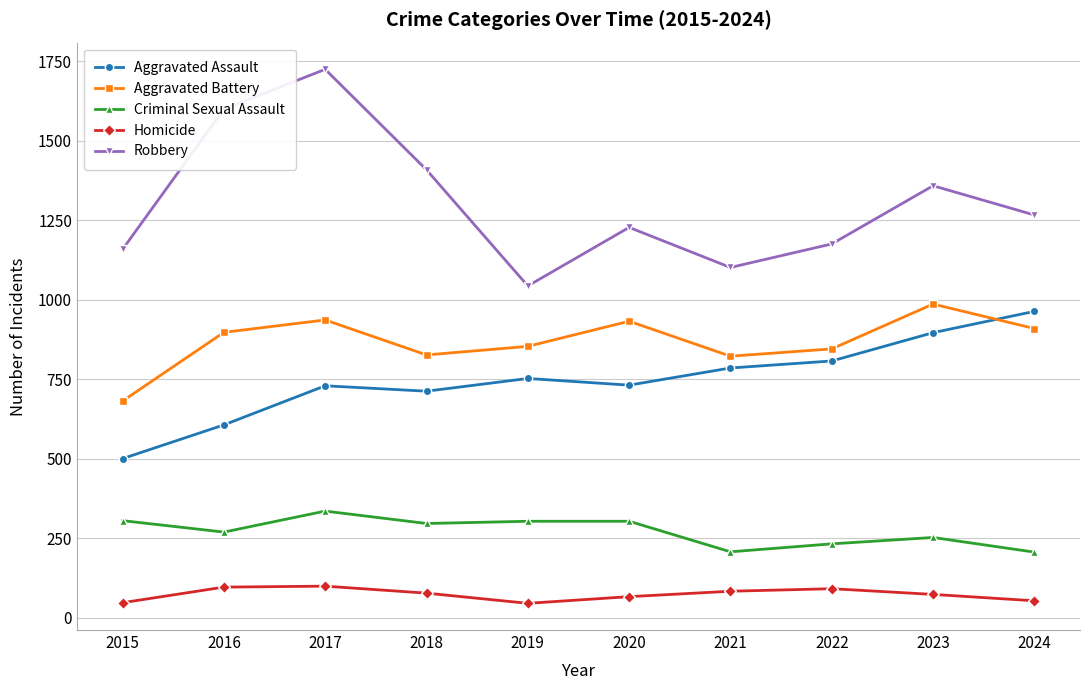

At how many categories does at least one series exceed 1312?

4